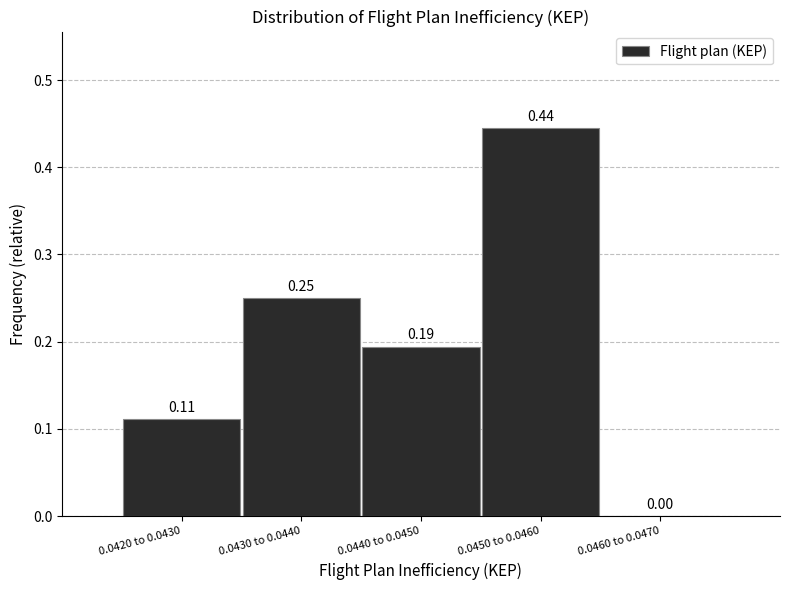

What is the change in value from 0.0420 to 0.0430 to 0.0450 to 0.0460?

+0.3